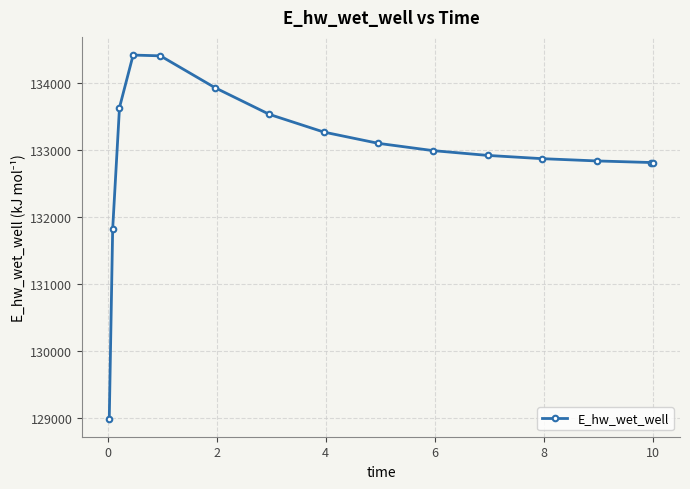

What is the greatest value displayed?

134419.8